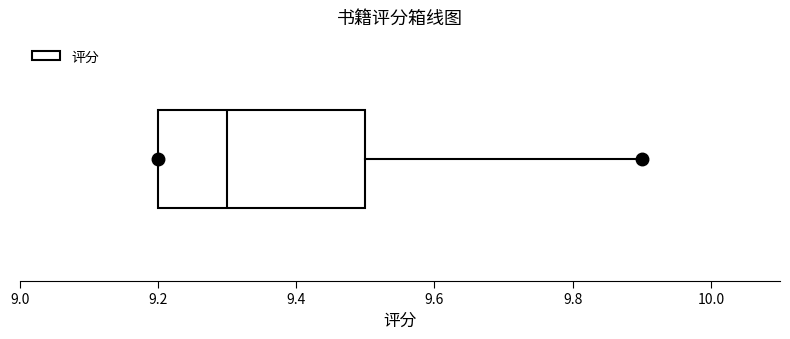

Read this box plot against the x-axis: the position of the median line, the range covered by the box, and the ends of both whiskers. The values are not printed on the chart, so give them approximately, as read against the axis.

median 9.3, box 9.2 to 9.5, whiskers 9.2 to 9.9